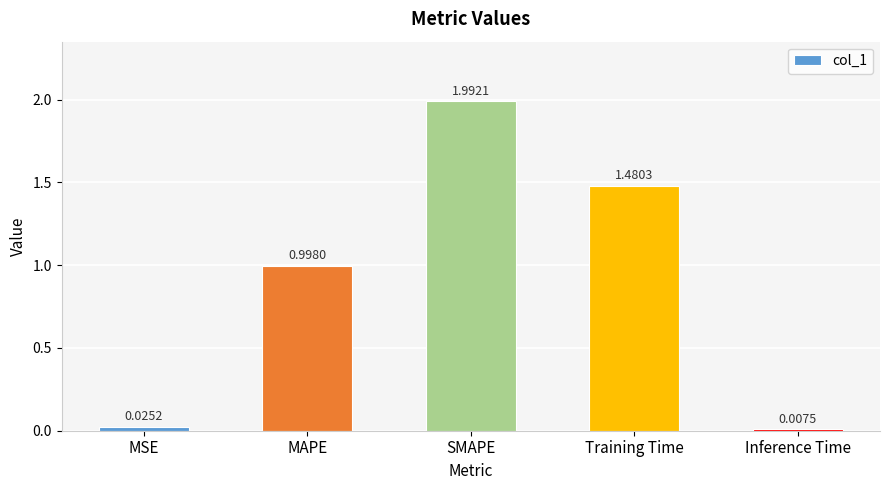

List the labels in order of value, smallest first.

Inference Time, MSE, MAPE, Training Time, SMAPE